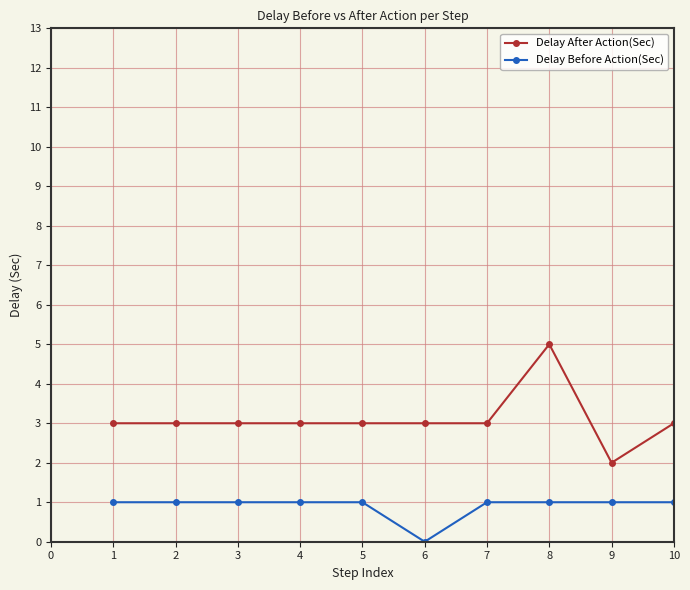

Which series has the largest range (max minus min)?

Delay After Action(Sec)